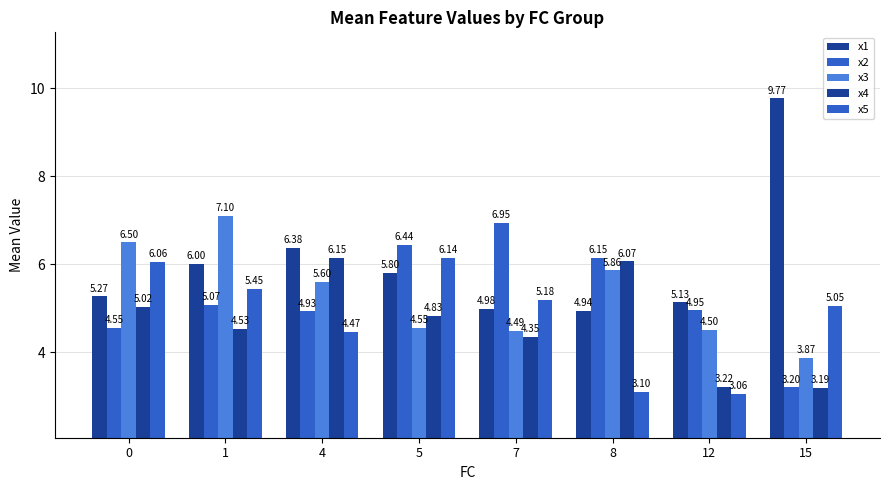

What is the value of the x1 bar at the 1st from the left?

5.3